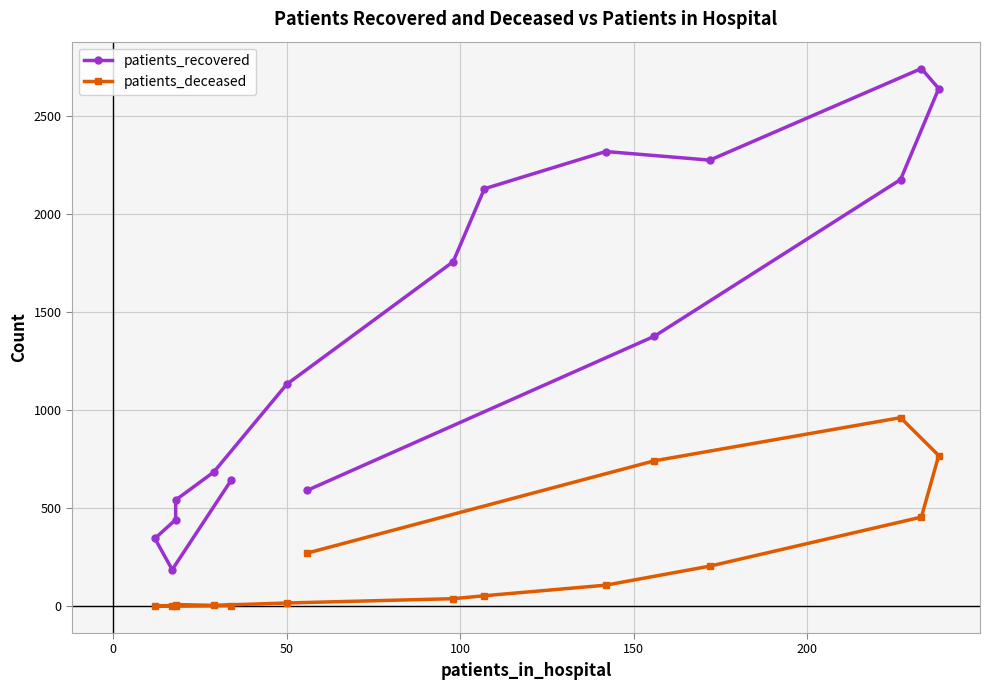

Is it true that patients_recovered equals 3845 at 13?

False